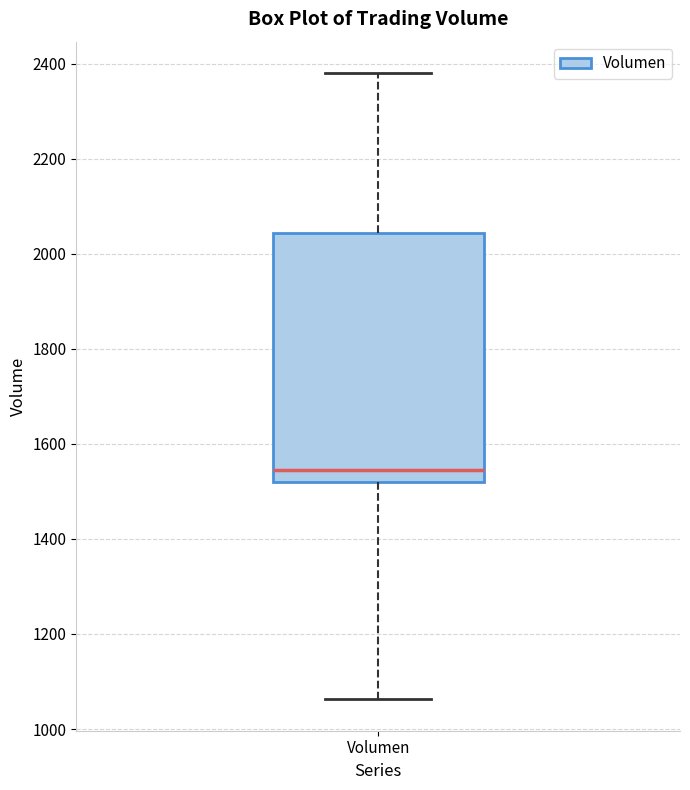

Transcribe this box plot: give where the median line is, the range the box spans, and where the two whiskers end, as read against the y-axis. The values are not printed on the chart, so give them approximately, as read against the axis.

median 1540, box 1520 to 2040, whiskers 1060 to 2380